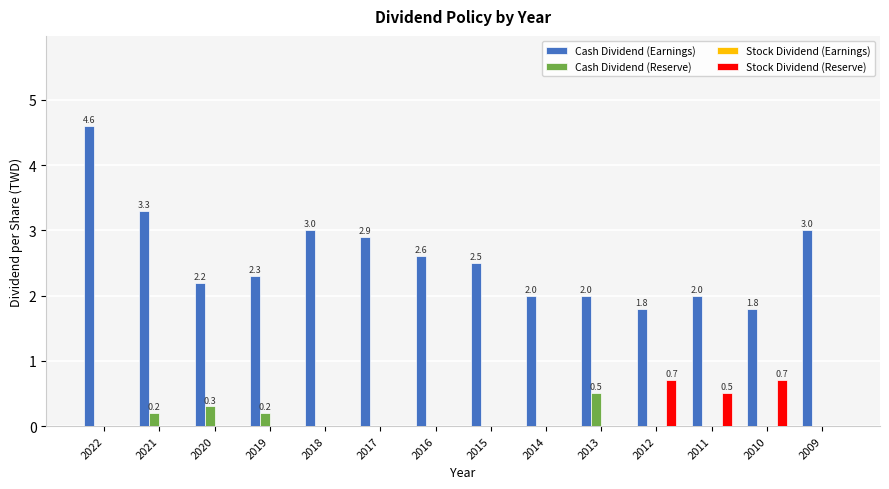

Read the Cash Dividend (Earnings) value at 2013.

2.0